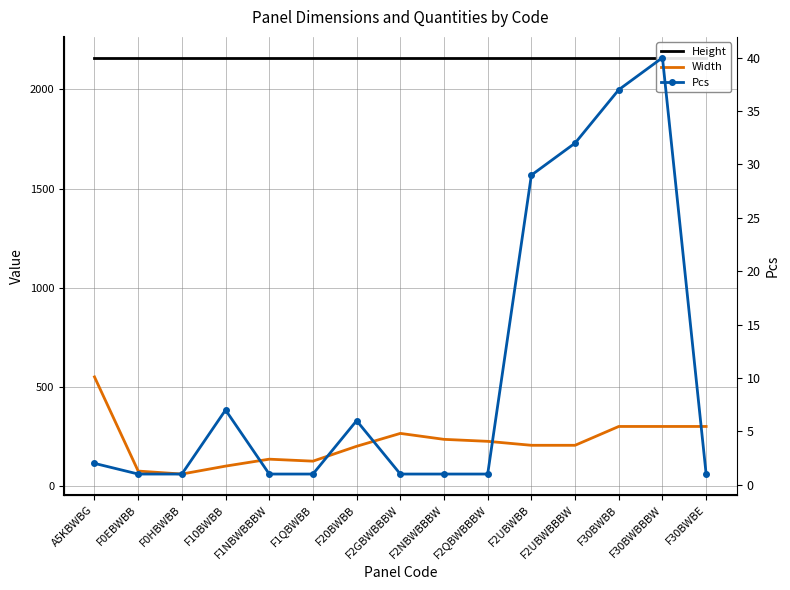

List the series in order of their peak value, highest first.

Height, Width, Pcs